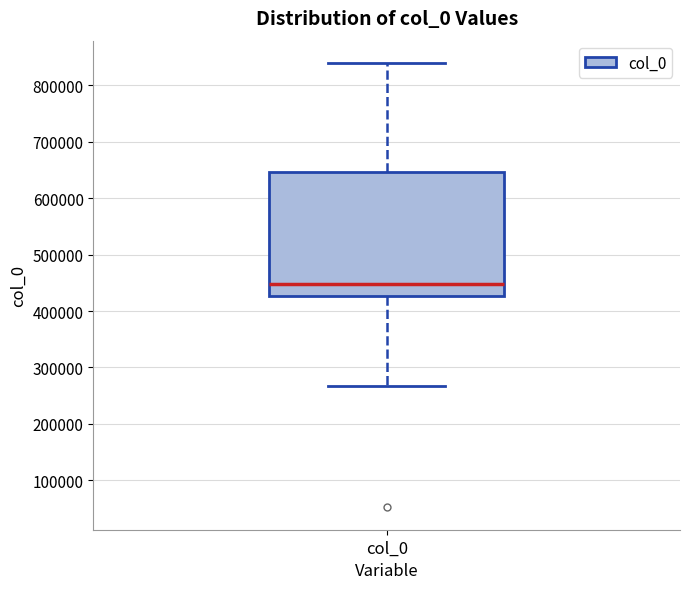

Where is the upper edge of the box for col_0 on the y-axis? The values are not printed on the chart, so give them approximately, as read against the axis.

650000